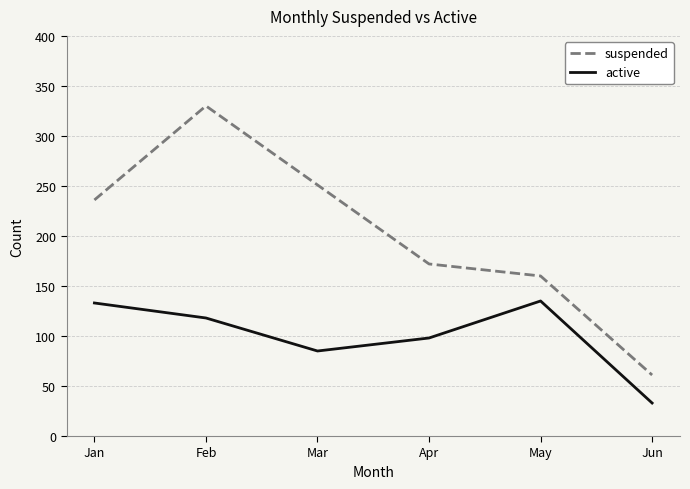

How many lines are shown in the chart?

2